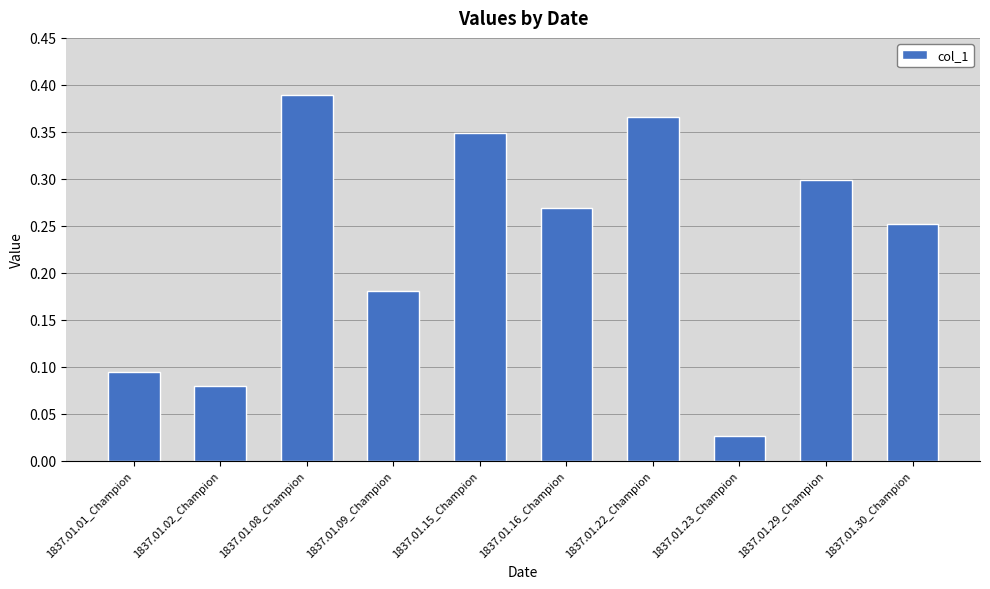

Which label corresponds to the smallest value in the chart?

1837.01.23_Champion